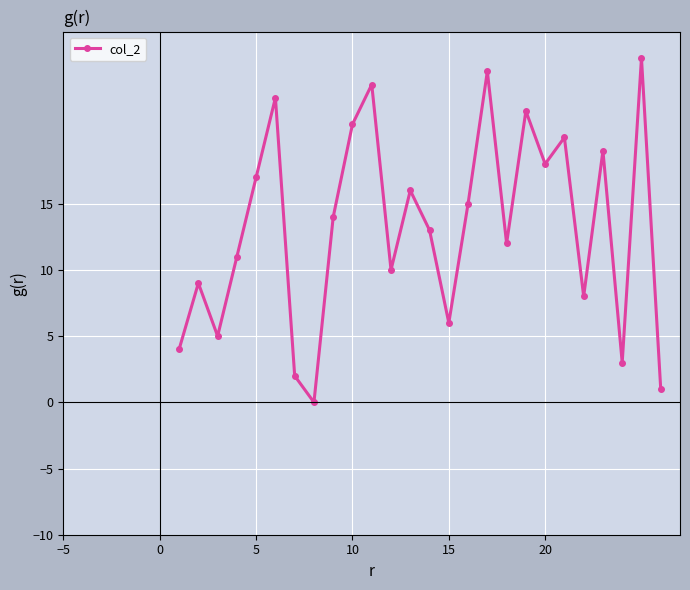

How many points are higher than both their immediate neighbors (excluding endpoints)?

9